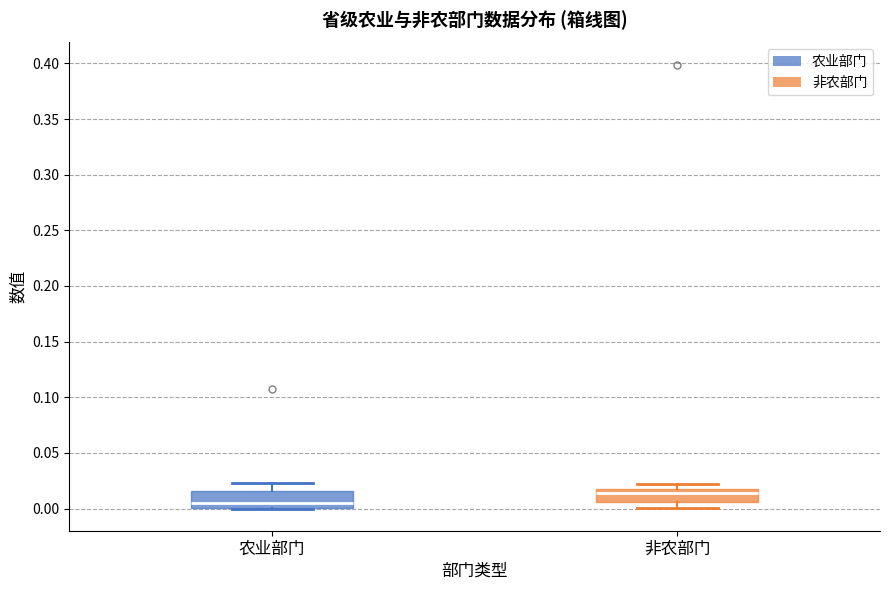

Reading left to right, transcribe this box plot: for each box, give where its median line is, the range the box spans, and where its two whiskers end, as read against the y-axis. The values are not printed on the chart, so give them approximately, as read against the axis.

农业部门: median 0.005, box 0.000 to 0.015, whiskers 0.000 to 0.025
非农部门: median 0.015 (just below the box's upper edge), box 0.005 to 0.015, whiskers 0.000 to 0.020